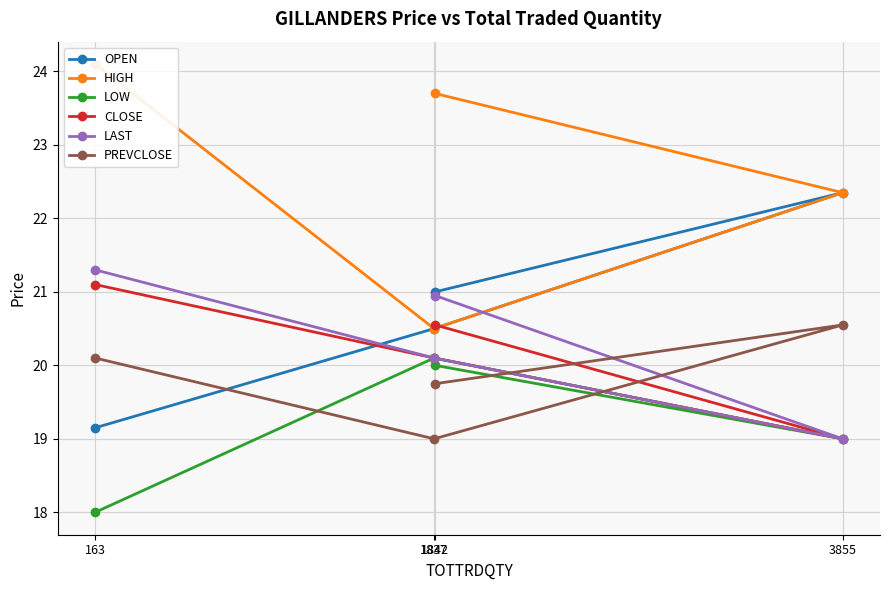

Which category has the lowest value across all series?

163